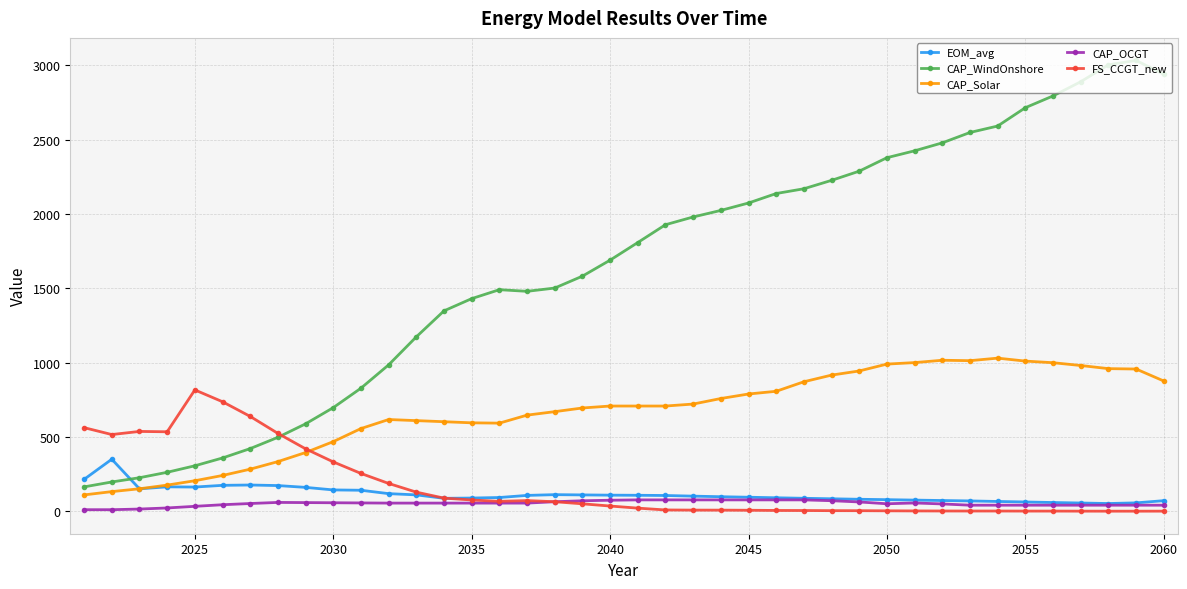

Which series has the largest range (max minus min)?

CAP_WindOnshore